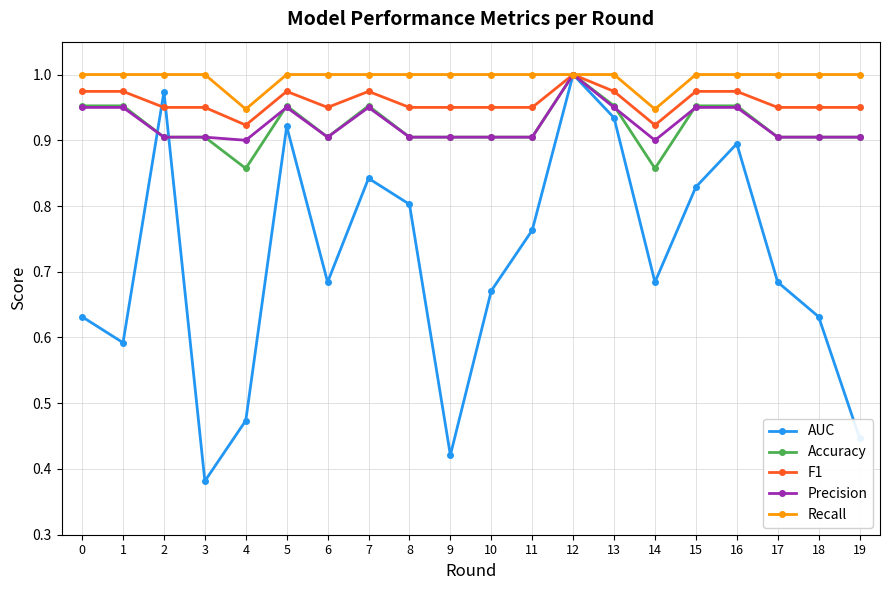

Between 14 and 15, which series saw the biggest shift?

AUC